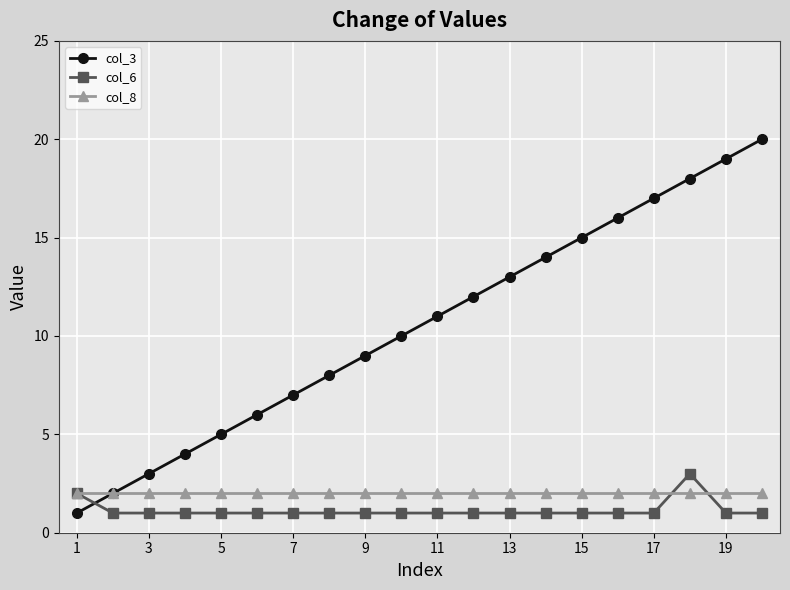

Reading left to right, transcribe all the data shown in this chart.

col_3: 1	2	3	4	5	6	7	8	9	10	11	12	13	14	15	16	17	18	19	20
col_6: 2	1	1	1	1	1	1	1	1	1	1	1	1	1	1	1	1	3	1	1
col_8: 2	2	2	2	2	2	2	2	2	2	2	2	2	2	2	2	2	2	2	2